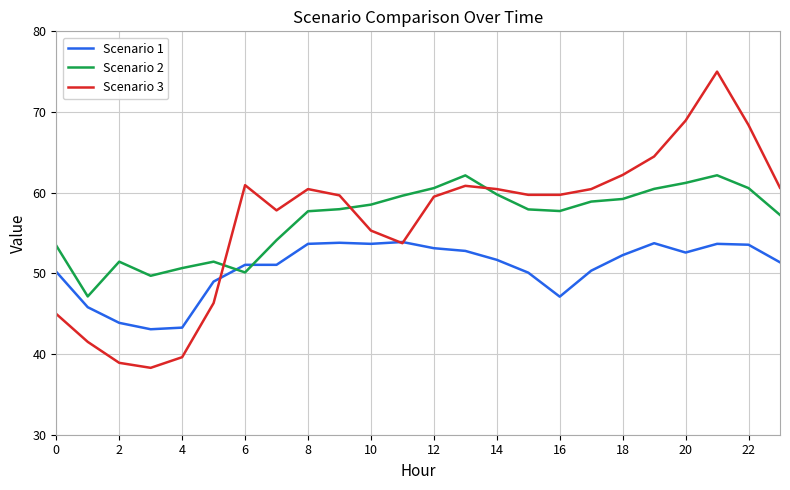

What is the smallest value displayed?

38.3